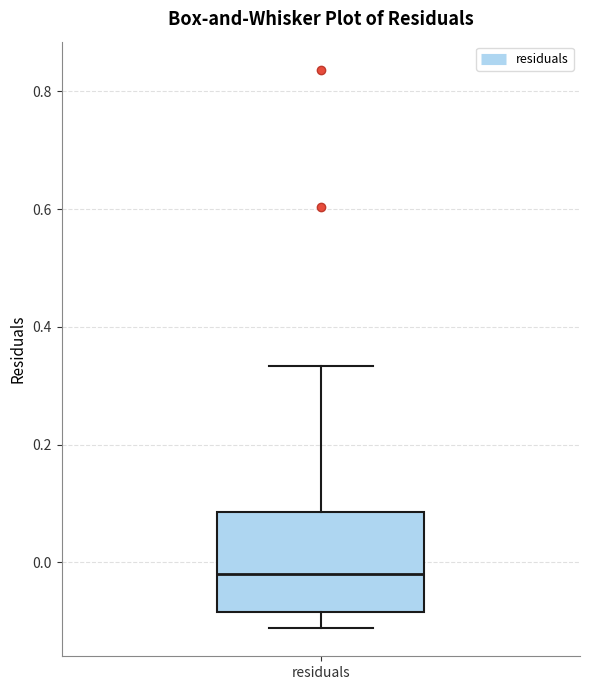

Transcribe this box plot: give where the median line is, the range the box spans, and where the two whiskers end, as read against the y-axis. The values are not printed on the chart, so give them approximately, as read against the axis.

median -0.02, box -0.08 to 0.08, whiskers -0.12 to 0.34